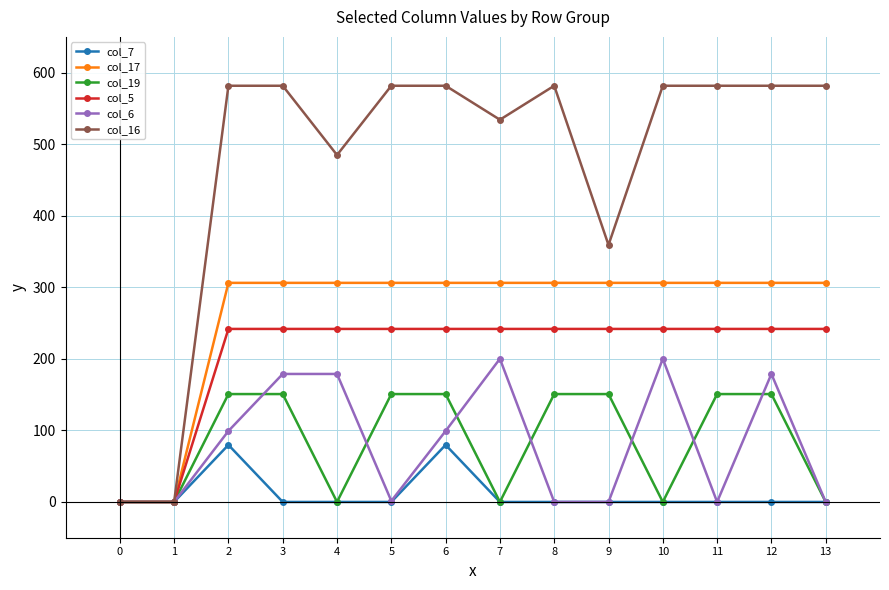

At which label is col_16 closest to 290?

9